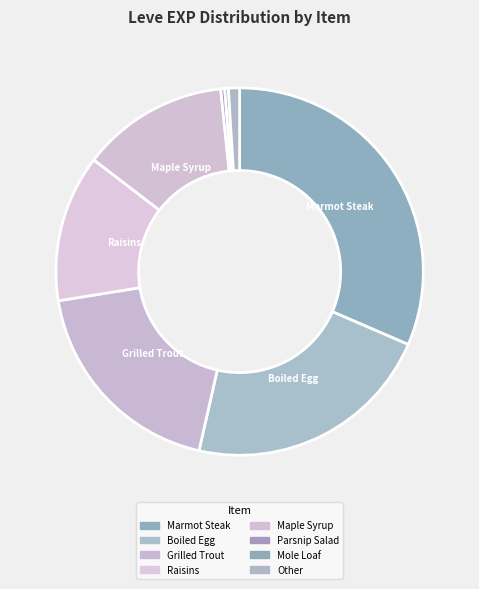

Count the number of slices in the pie.

8